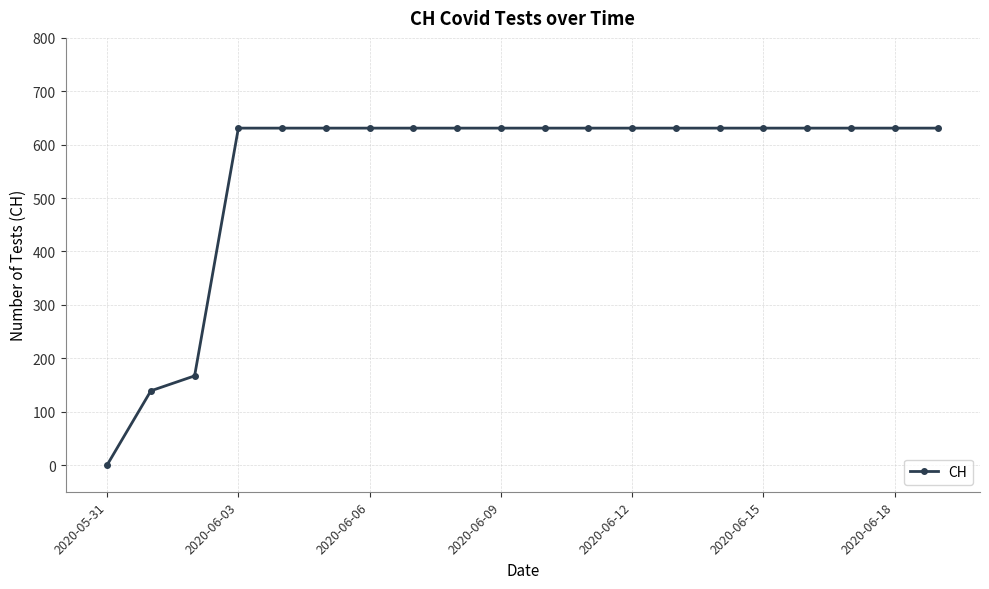

What is the maximum value shown in the chart?

631